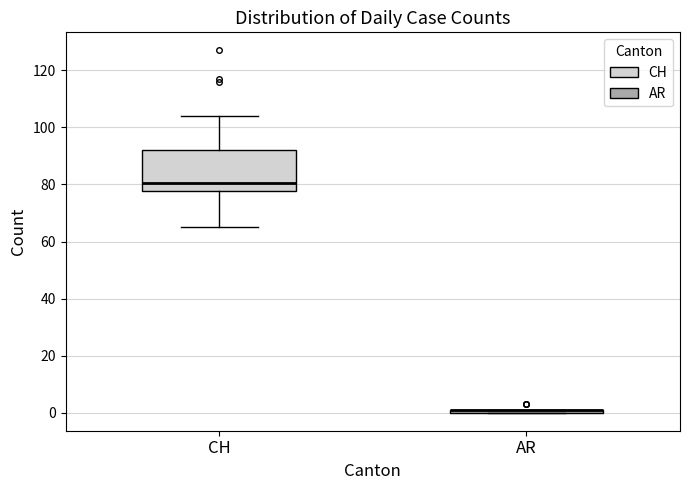

Which box is the tallest, from its lower edge to its upper edge?

CH